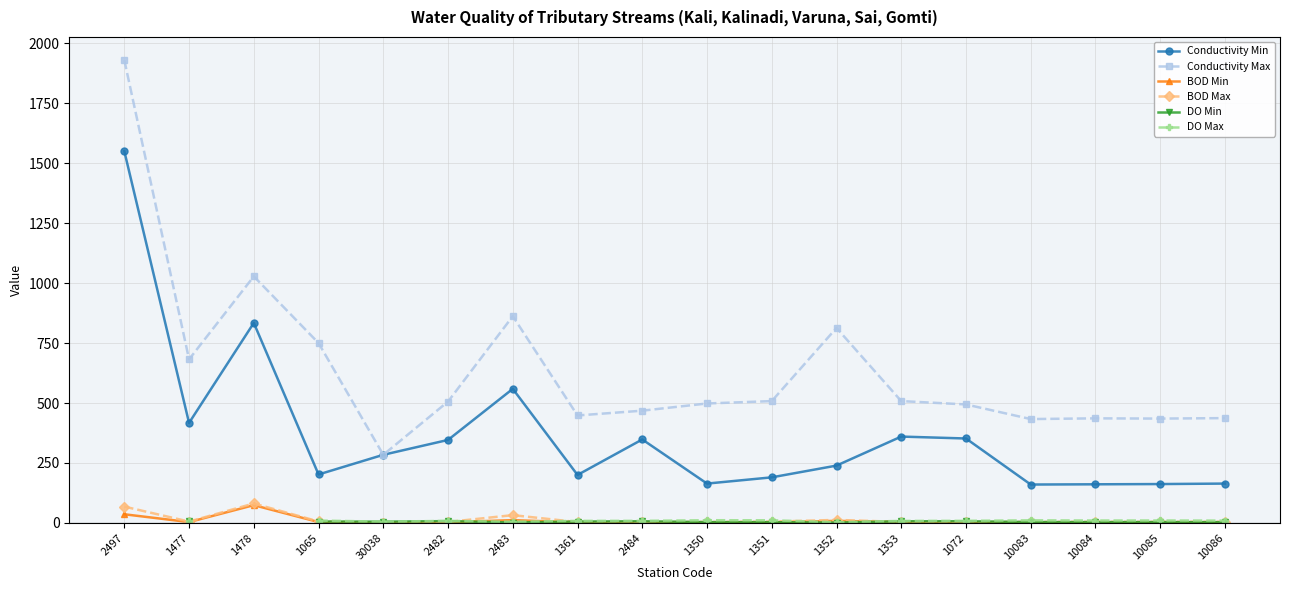

What is the sum of the Conductivity Min values at 2497 and 2483?

2109.0